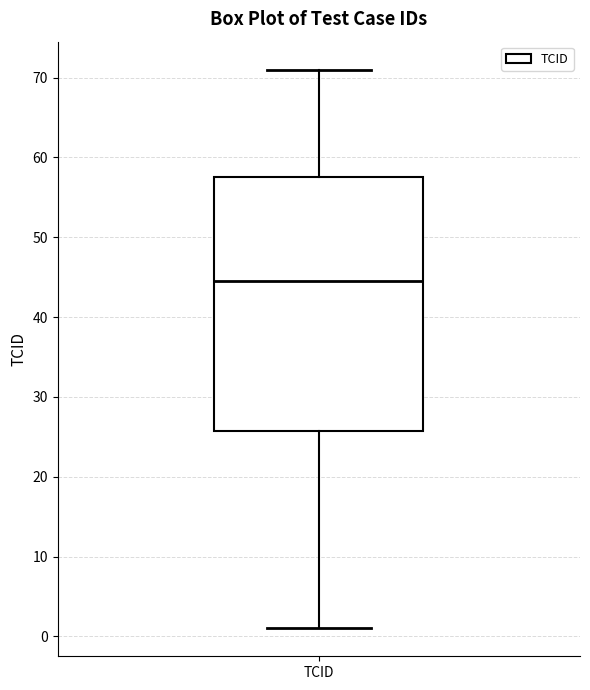

Where is the lower edge of the box for TCID on the y-axis? The values are not printed on the chart, so give them approximately, as read against the axis.

26